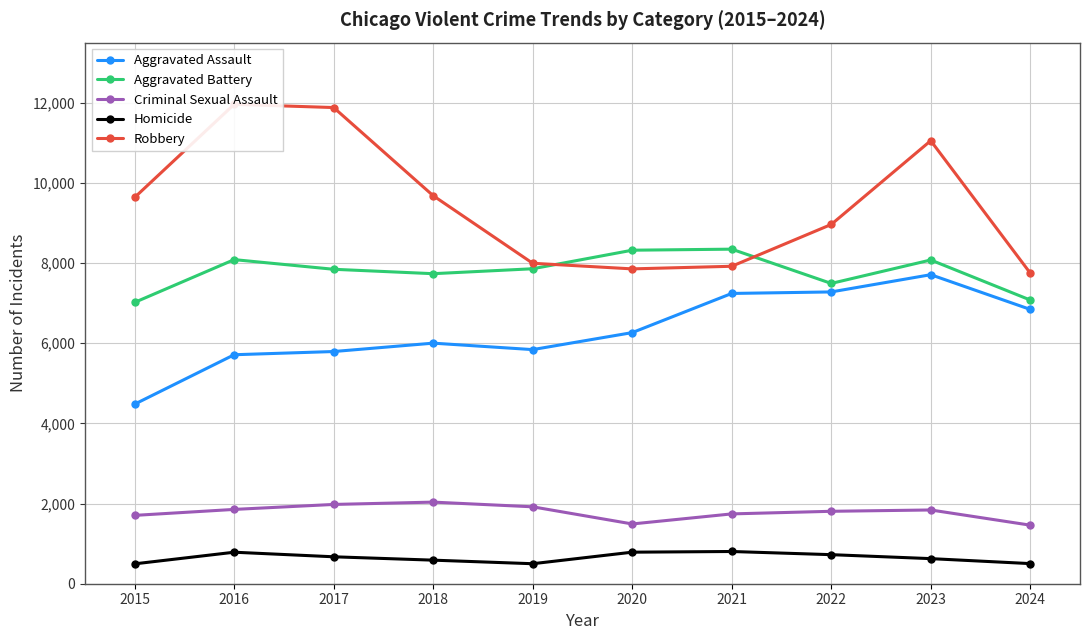

Is it true that Aggravated Assault equals 3908 at 2016?

False